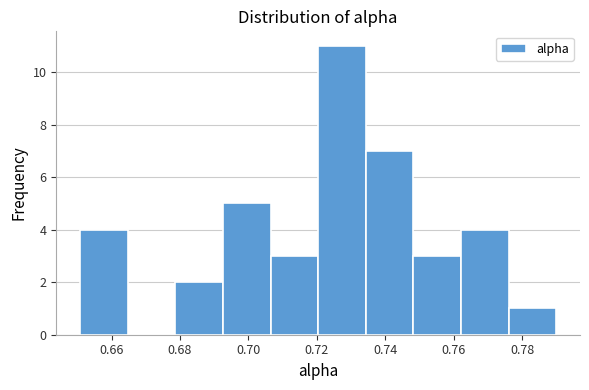

Reading left to right, transcribe this chart: for each bar, give the range it covers on the x-axis and its height. Neither the bar edges nor the heights are printed on the chart, so give them approximately, as read against the axes.

0.650 to 0.664: 4
0.664 to 0.678: 0
0.678 to 0.692: 2
0.692 to 0.706: 5
0.706 to 0.720: 3
0.720 to 0.734: 11
0.734 to 0.748: 7
0.748 to 0.762: 3
0.762 to 0.776: 4
0.776 to 0.790: 1